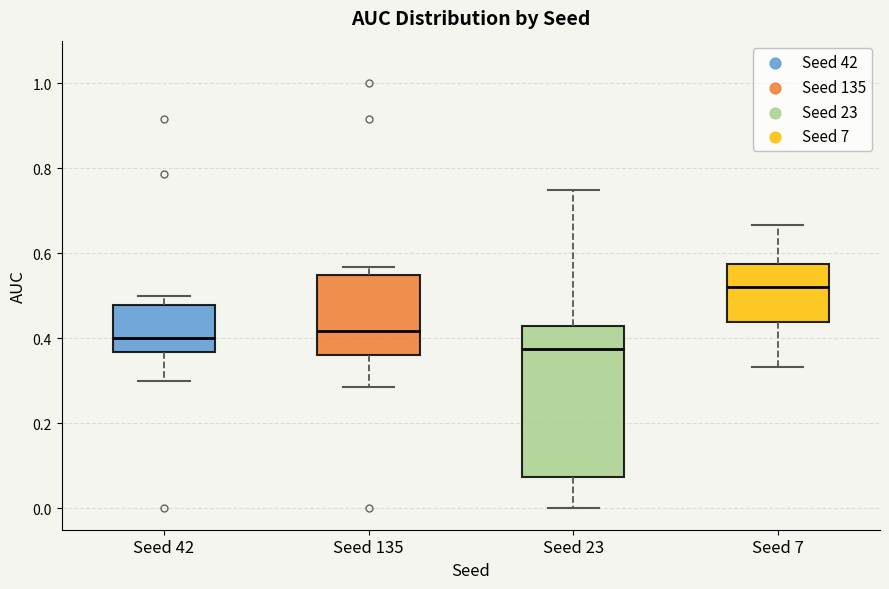

Which box is the tallest, from its lower edge to its upper edge?

Seed 23